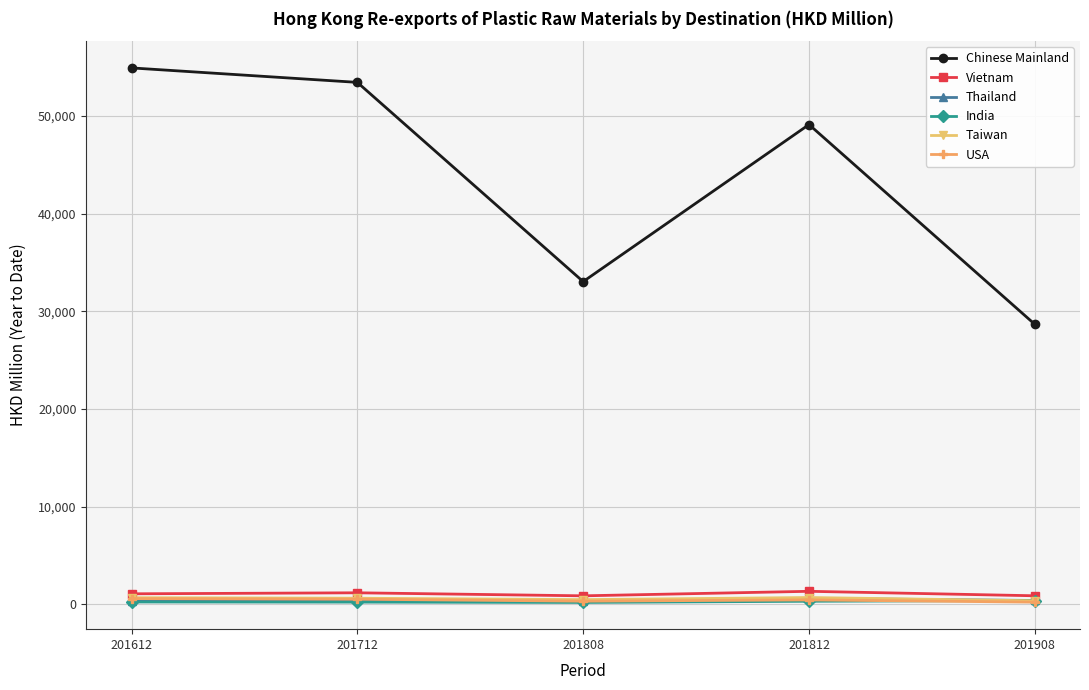

What are all the series names shown in the legend?

Chinese Mainland, Vietnam, Thailand, India, Taiwan, USA